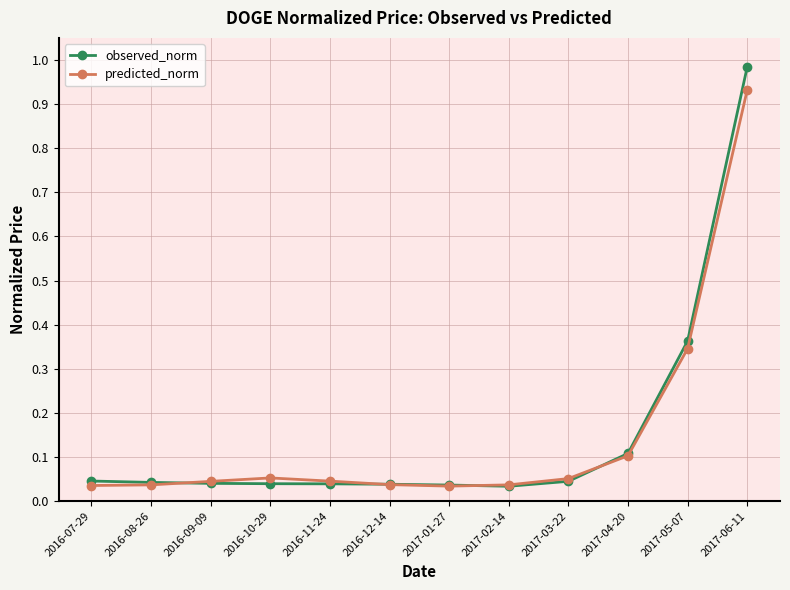

Is it true that predicted_norm equals 0.0 at 2017-04-20?

False